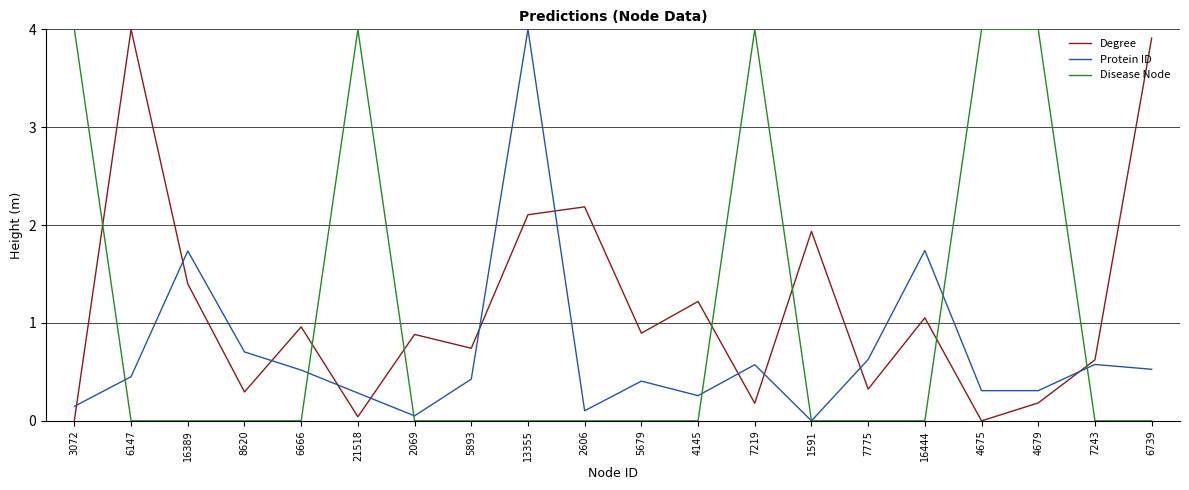

What is the greatest value displayed?

4.0